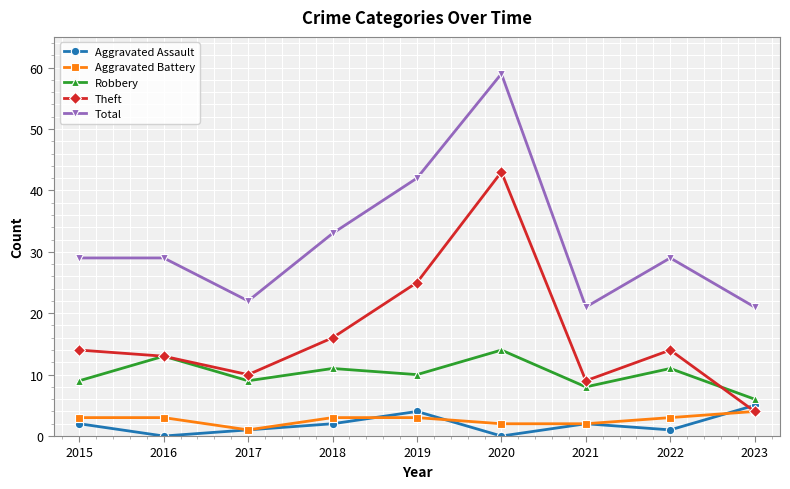

In Aggravated Assault, how many points are higher than both neighbors (excluding endpoints)?

2